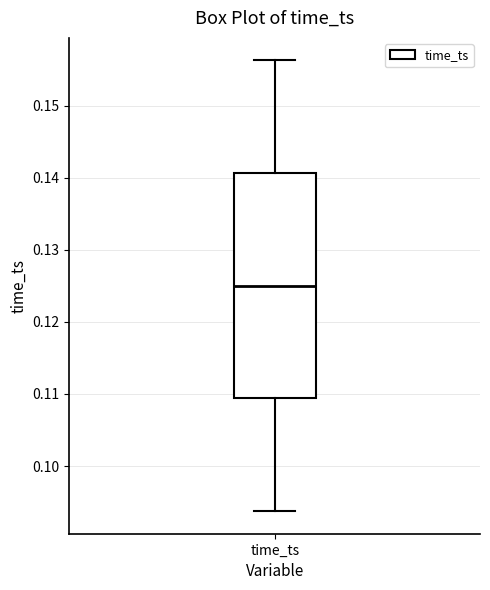

Where does the median line of the box for time_ts sit on the y-axis? The values are not printed on the chart, so give them approximately, as read against the axis.

0.125